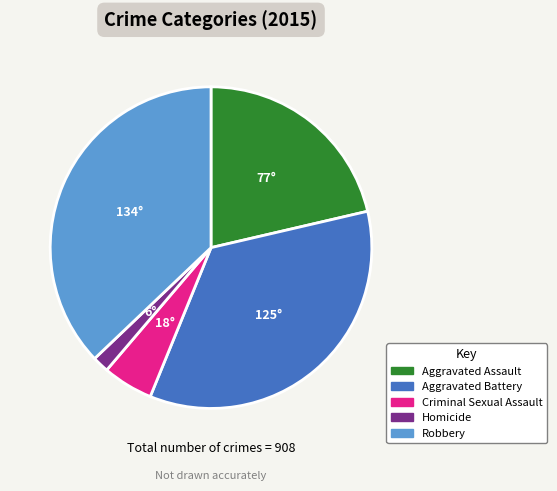

Between Aggravated Battery and Criminal Sexual Assault, which is larger?

Aggravated Battery